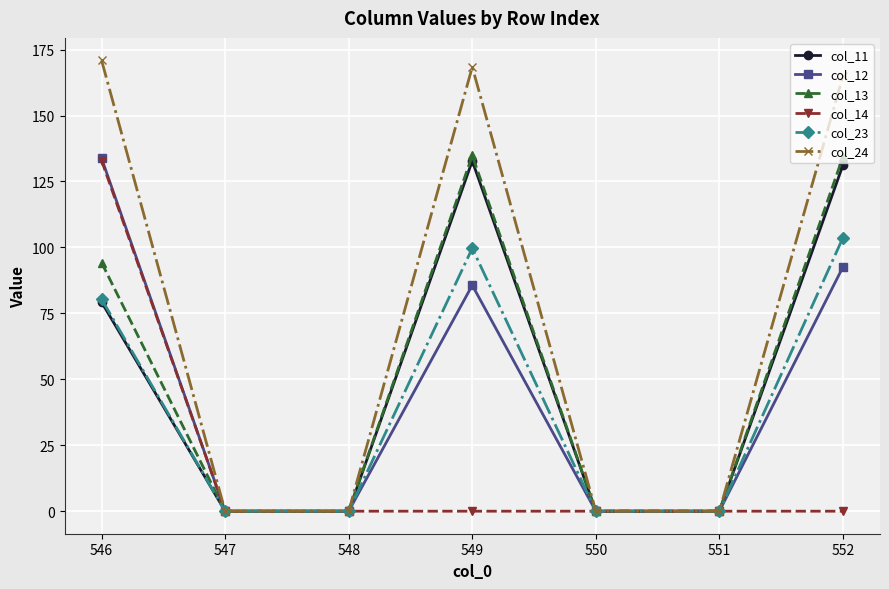

What is the value of the col_24 point at the 4th from the left?

168.4